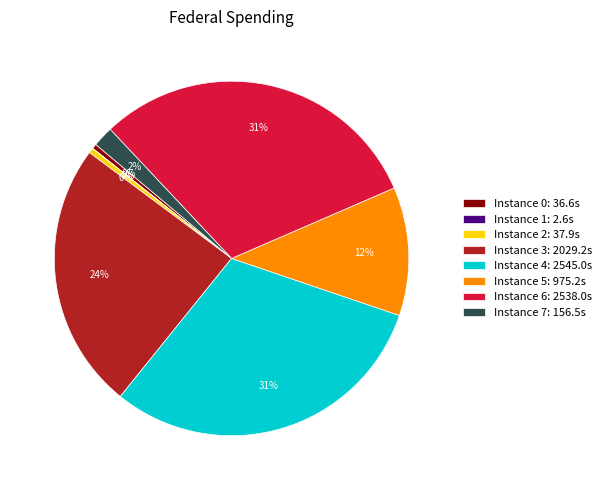

The Instance 3: 2029.2s slice represents 24% of the pie. True or false?

True